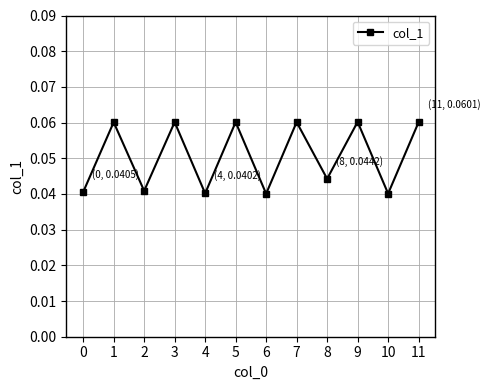

What is the sum of all values?

0.6